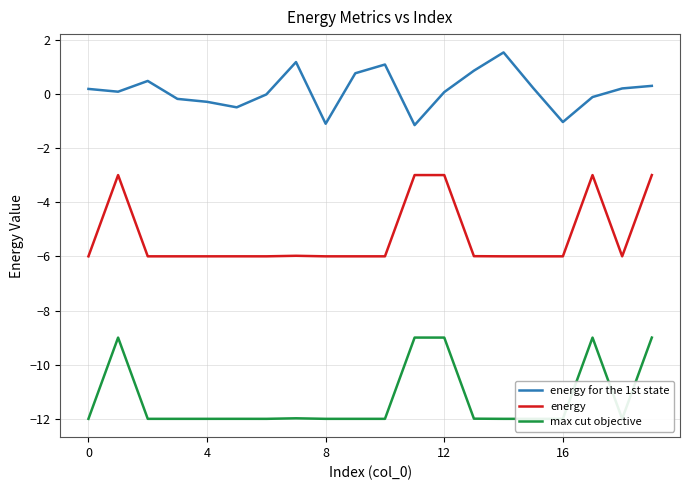

Which series has the largest total across all categories?

energy for the 1st state